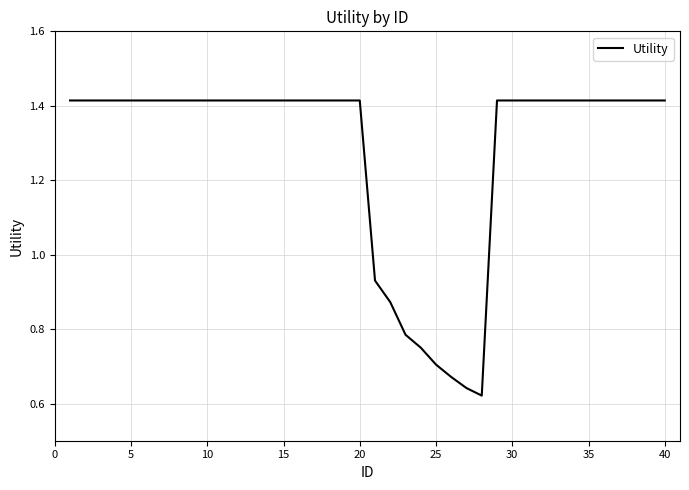

Does the chart display data point markers on the line(s)?

No